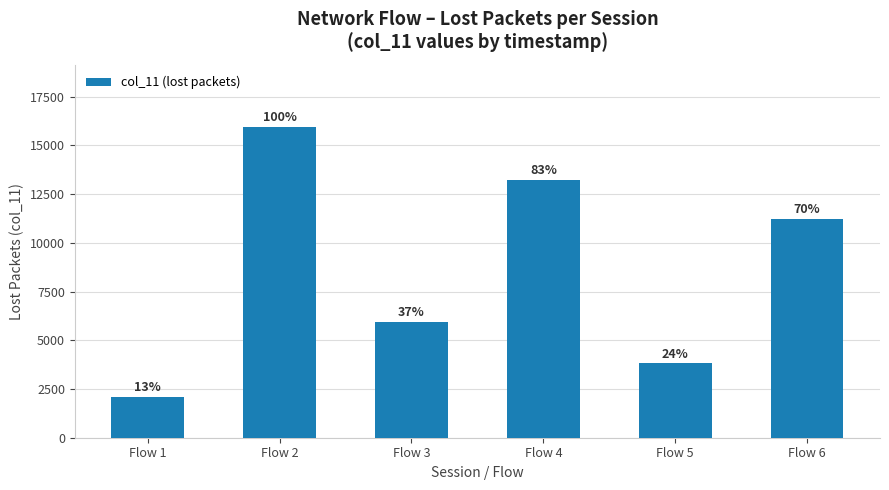

The value at Flow 4 is 13228. True or false?

True